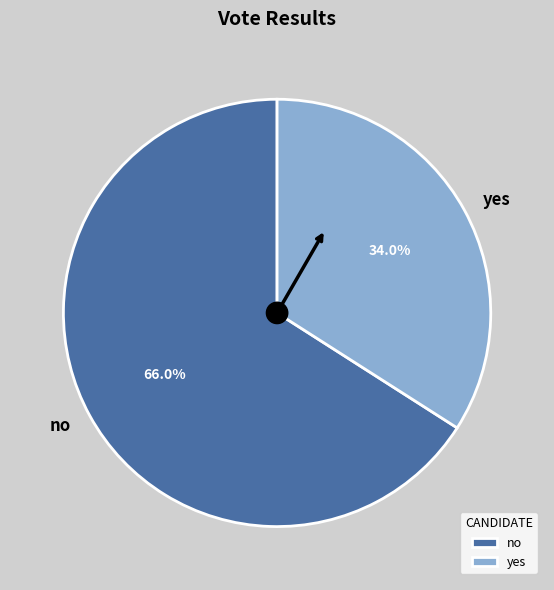

Count the number of slices in the pie.

2